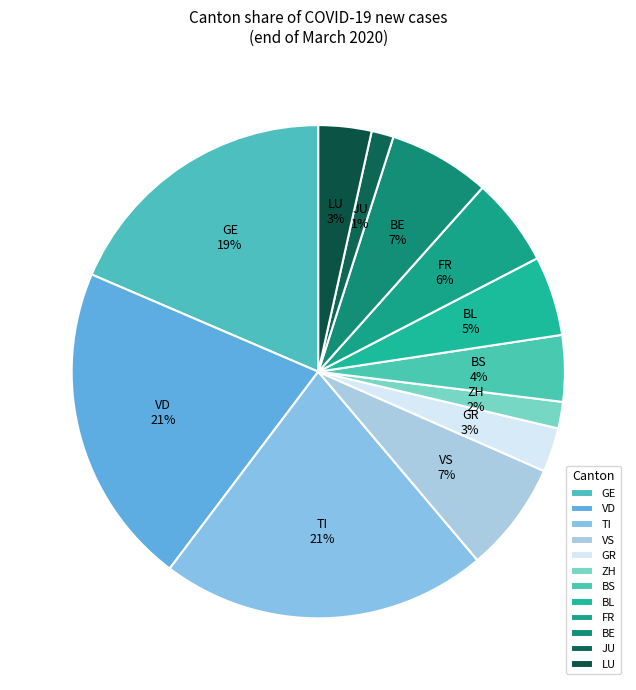

Is BL the majority of the pie?

No